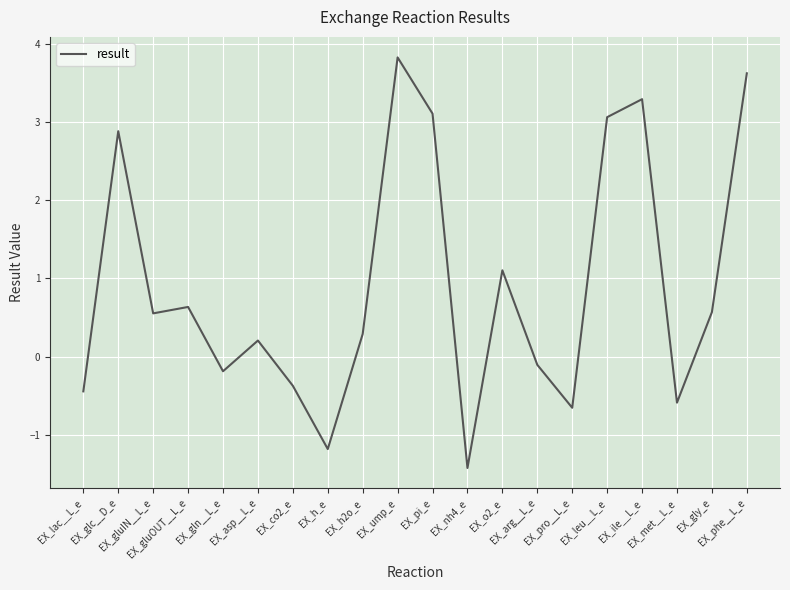

What is the minimum value shown in the chart?

-1.4